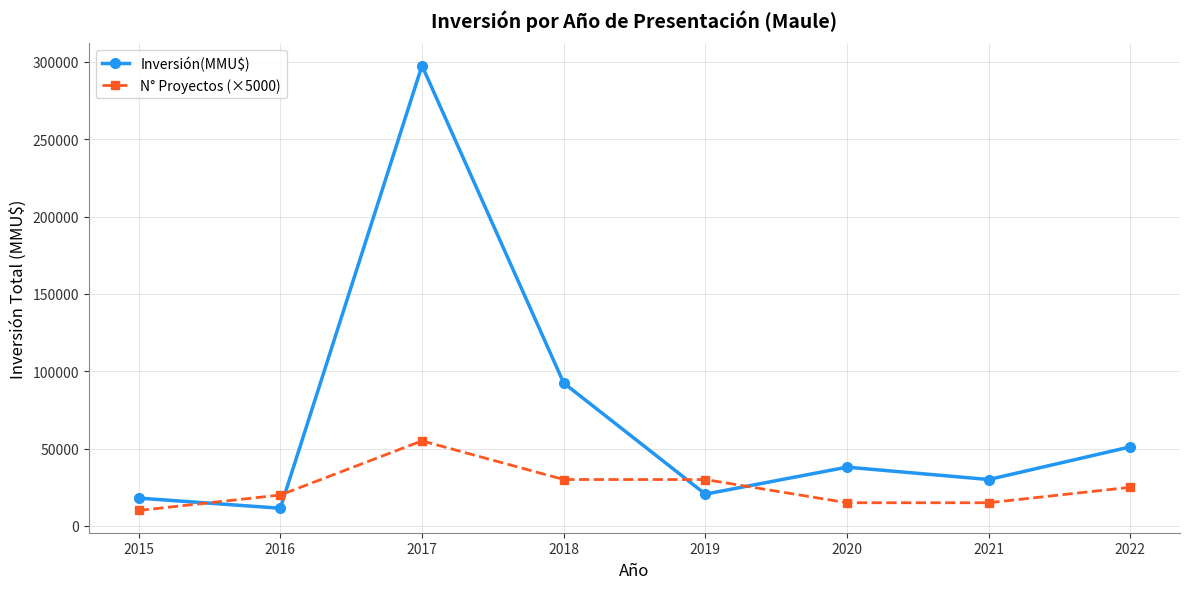

Count the N° Proyectos (×5000) values in the range 15000 to 30000.

6